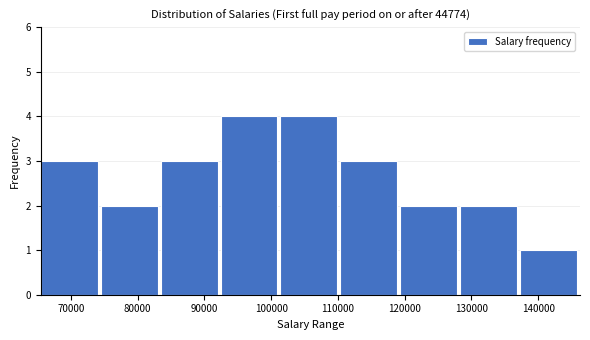

Reading left to right, transcribe this chart: for each bar, give the range it covers on the x-axis and its height. Neither the bar edges nor the heights are printed on the chart, so give them approximately, as read against the axes.

65000 to 74000: 3
74000 to 83000: 2
83000 to 92000: 3
92000 to 101000: 4
101000 to 110000: 4
110000 to 119000: 3
119000 to 128000: 2
128000 to 137000: 2
137000 to 146000: 1